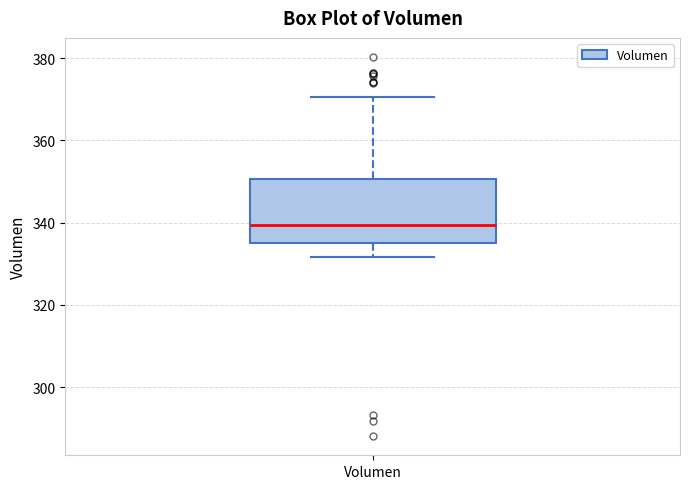

Transcribe this box plot: give where the median line is, the range the box spans, and where the two whiskers end, as read against the y-axis. The values are not printed on the chart, so give them approximately, as read against the axis.

median 340, box 336 to 350, whiskers 332 to 370